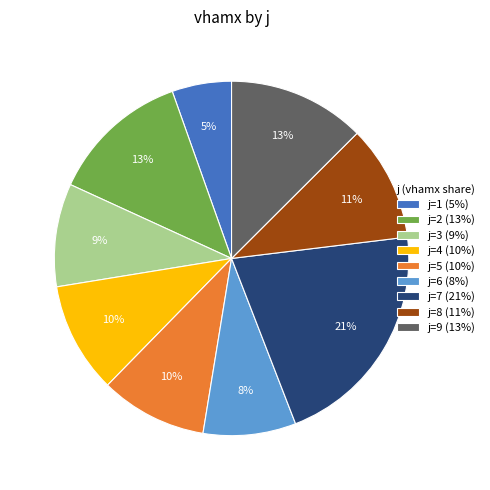

Which has a higher value, j=8 (11%) or j=3 (9%)?

j=8 (11%)